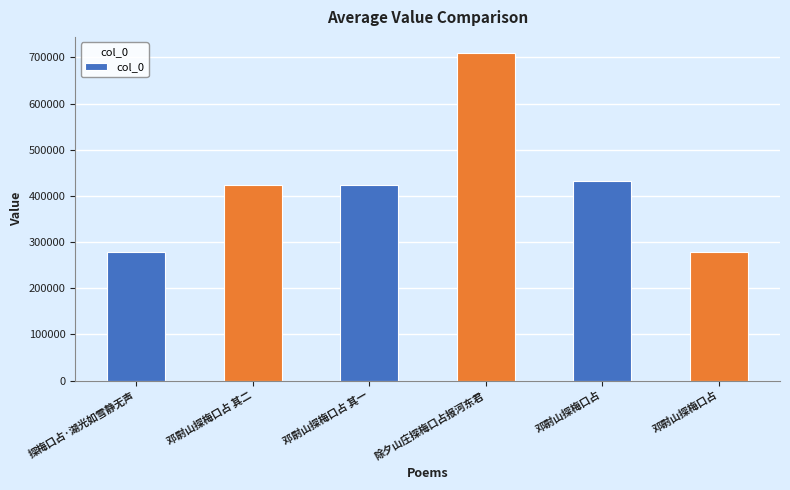

Reading left to right, transcribe all the data shown in this chart.

探梅口占·湖光如雪静无声=277465	邓尉山探梅口占 其二=422963	邓尉山探梅口占 其一=422962	除夕山庄探梅口占报河东君=709029	邓尉山探梅口占=432427	邓尉山探梅口占=277464